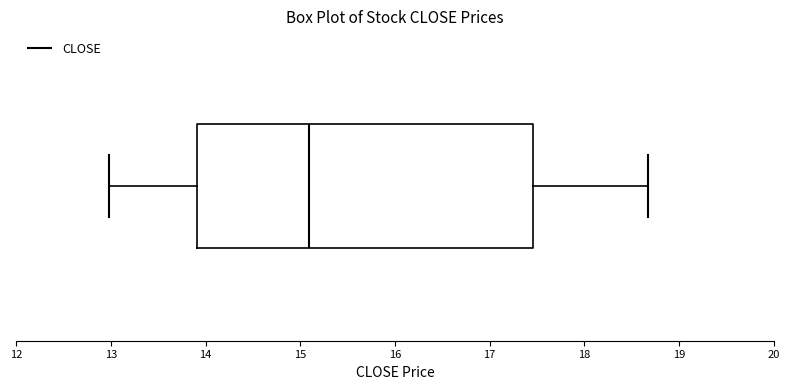

Transcribe this box plot: give where the median line is, the range the box spans, and where the two whiskers end, as read against the x-axis. The values are not printed on the chart, so give them approximately, as read against the axis.

median 15.1, box 13.9 to 17.5, whiskers 13.0 to 18.7